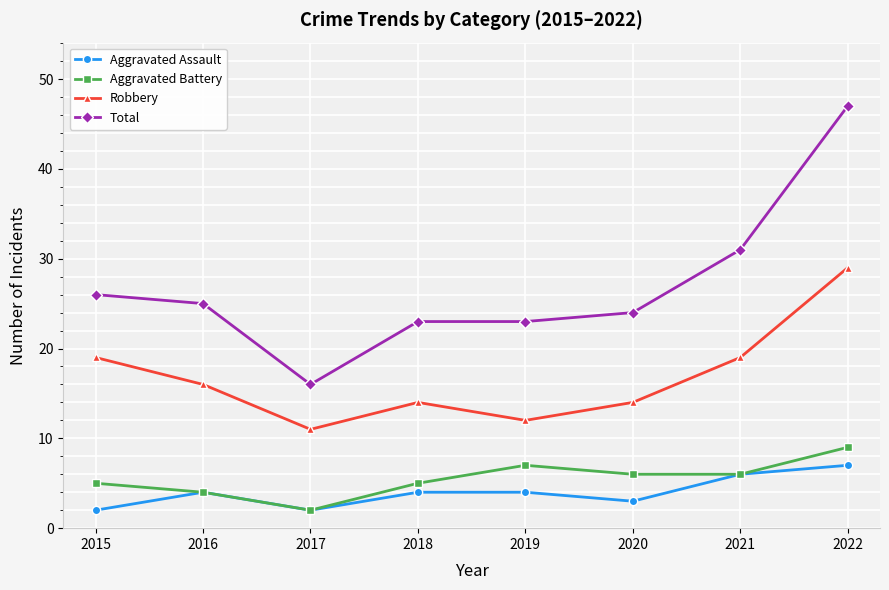

Is it true that Robbery equals 12 at 2019?

True